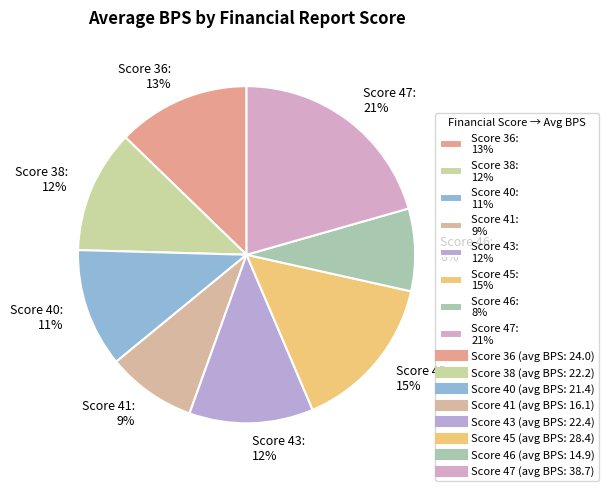

How many segments does this pie chart have?

8